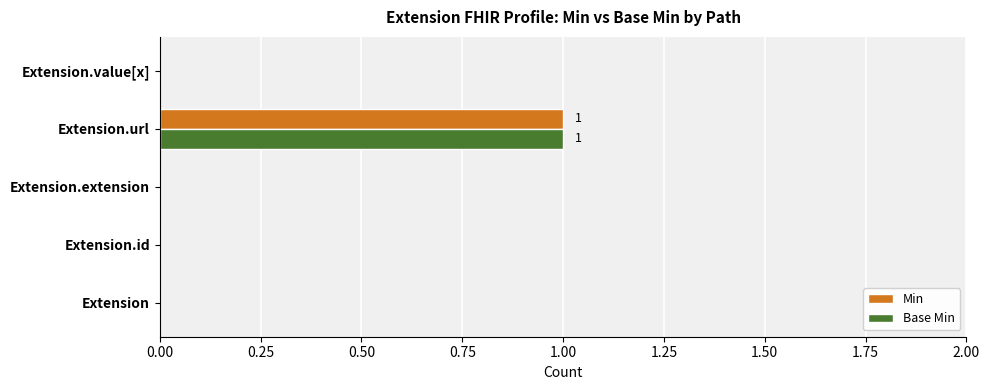

At which label does Base Min reach its peak?

Extension.url